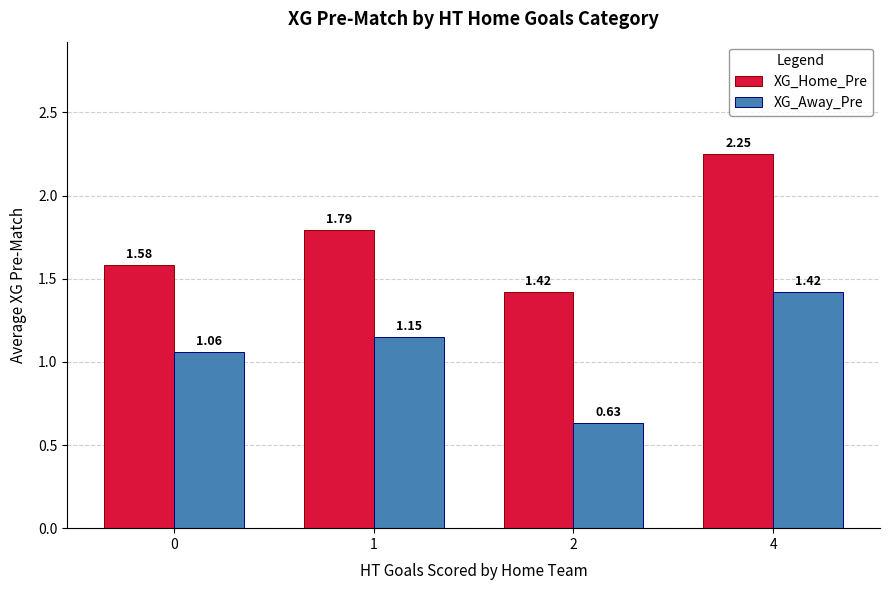

What is the difference between the maximum and minimum values in the XG_Home_Pre series?

0.8